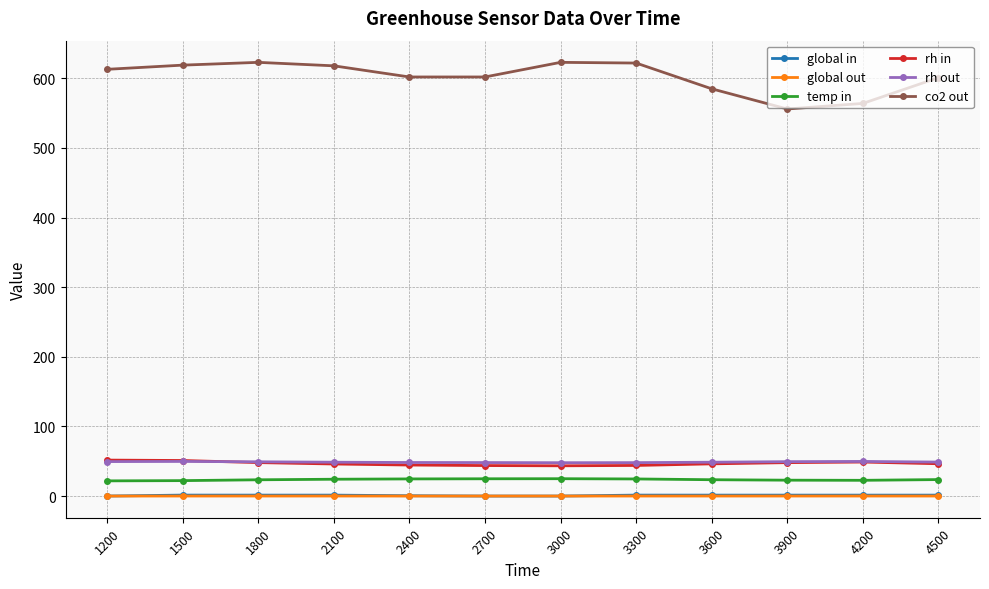

Where is co2 out nearest to the value 589?

3600